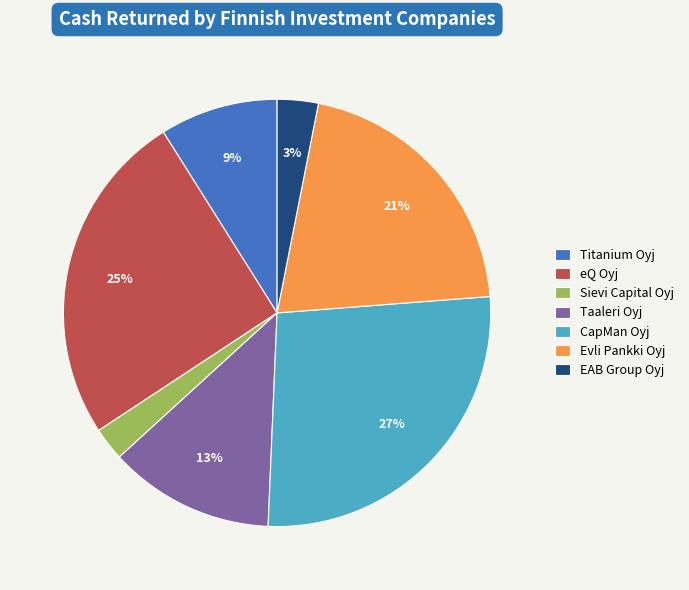

To the nearest percent, what is the combined percentage of eQ Oyj and Sievi Capital Oyj?

28%